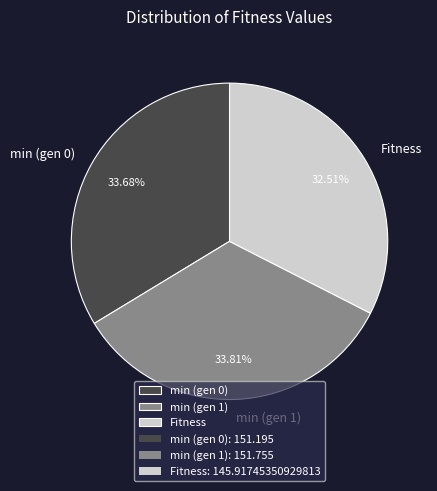

To the nearest percent, what percentage of the pie is min (gen 1)?

34%